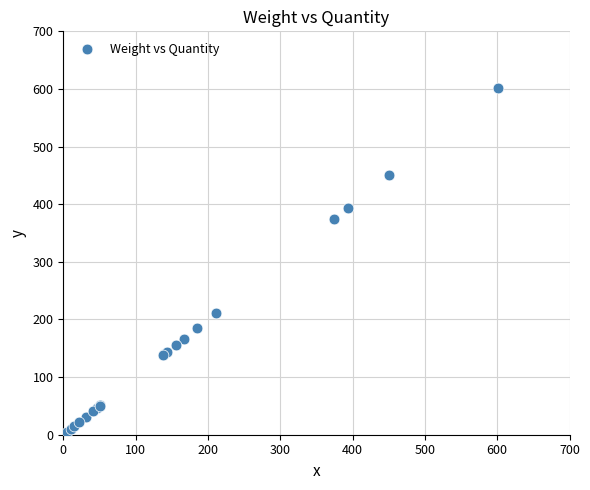

What Y value in the scatter plot is closest to 303?

373.7